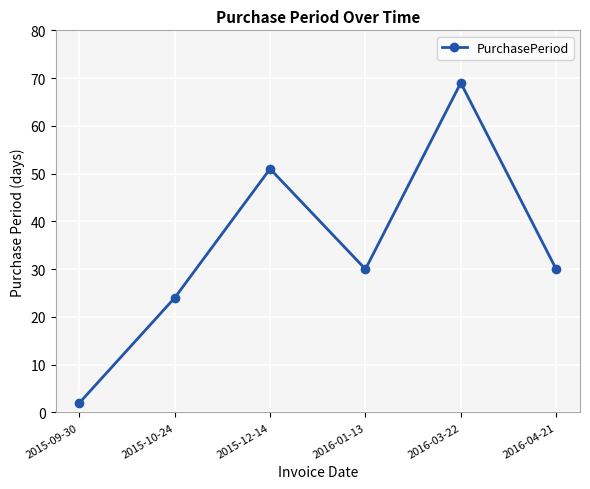

The value at 2016-03-22 is 111. True or false?

False